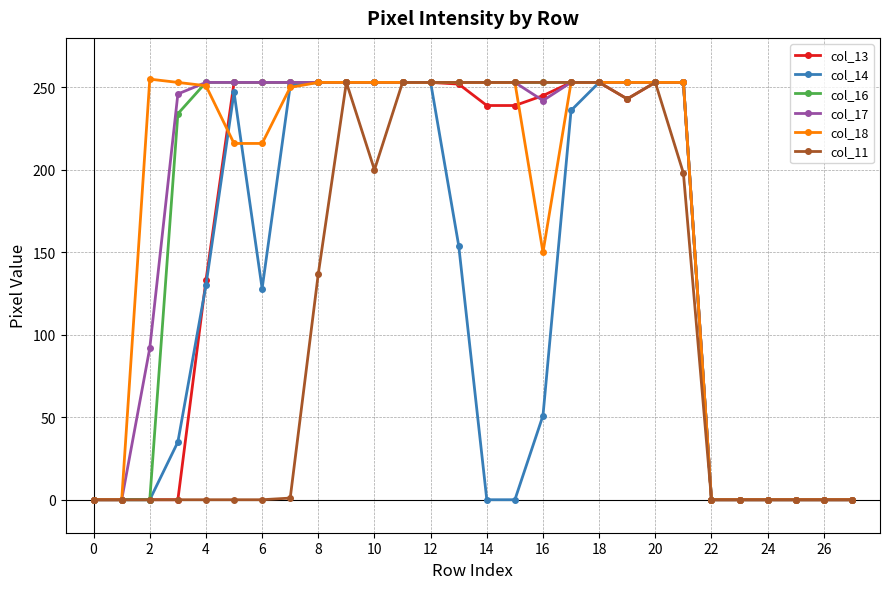

What is the highest value of the col_17 series?

253